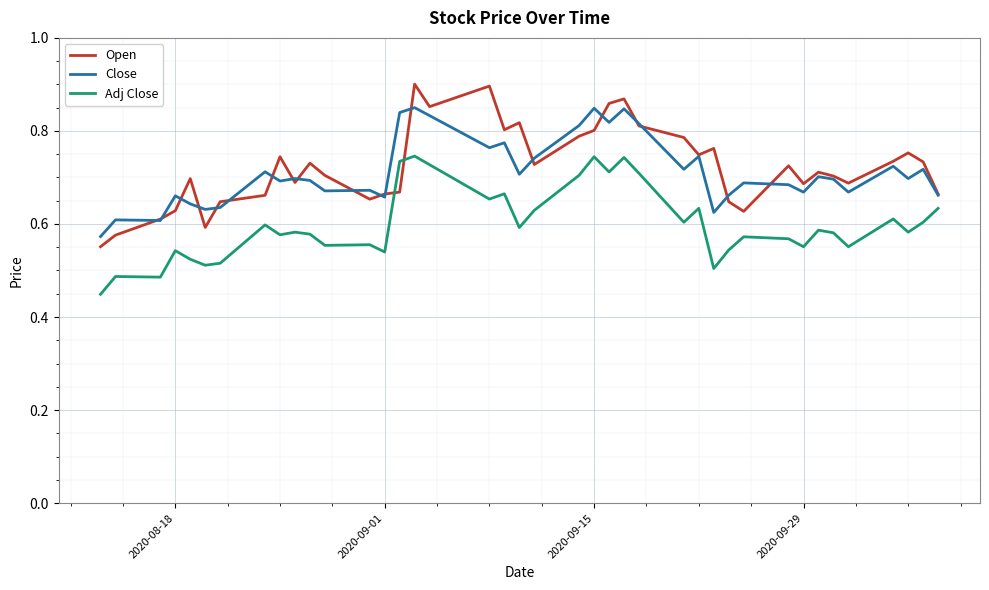

True or false: Close and Adj Close intersect in this chart.

False